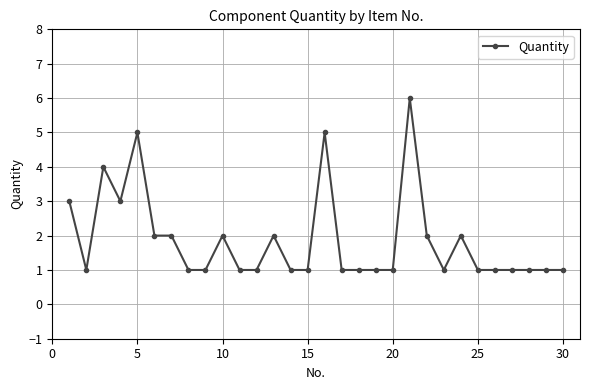

What is the maximum value shown in the chart?

6